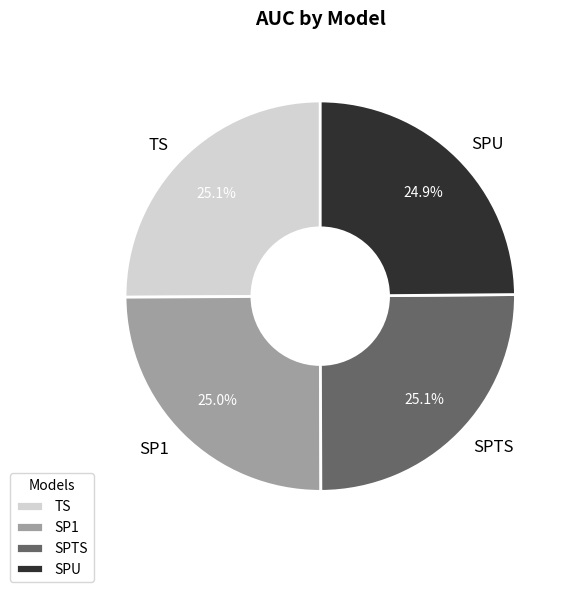

What portion of the pie excludes SPTS?

74.9%